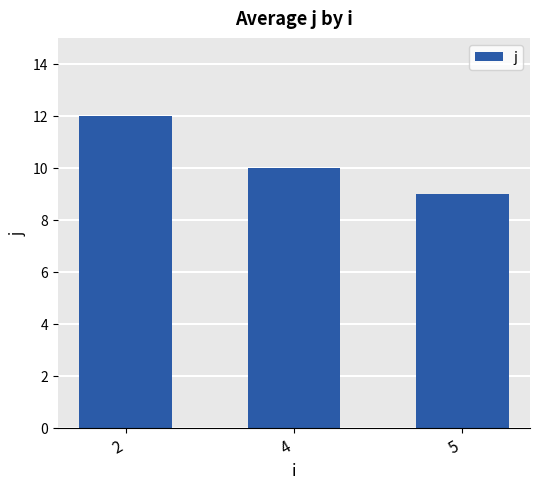

Rank the categories by value from lowest to highest.

5, 4, 2